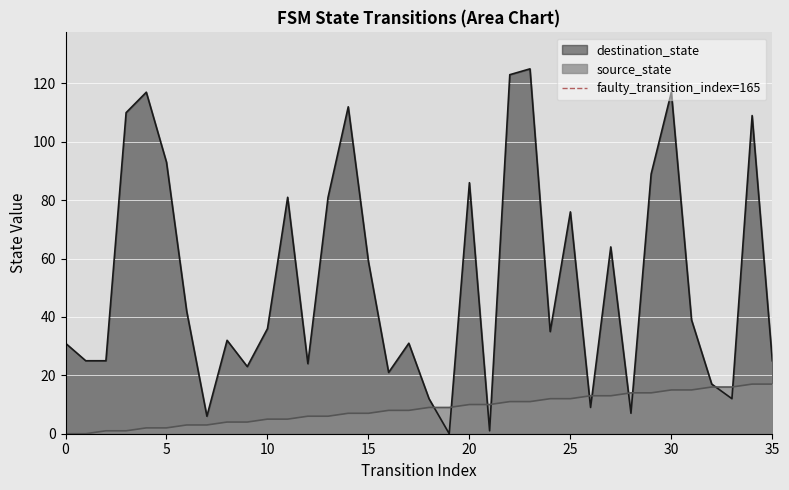

Is it true that destination_state equals 24 at 10?

False